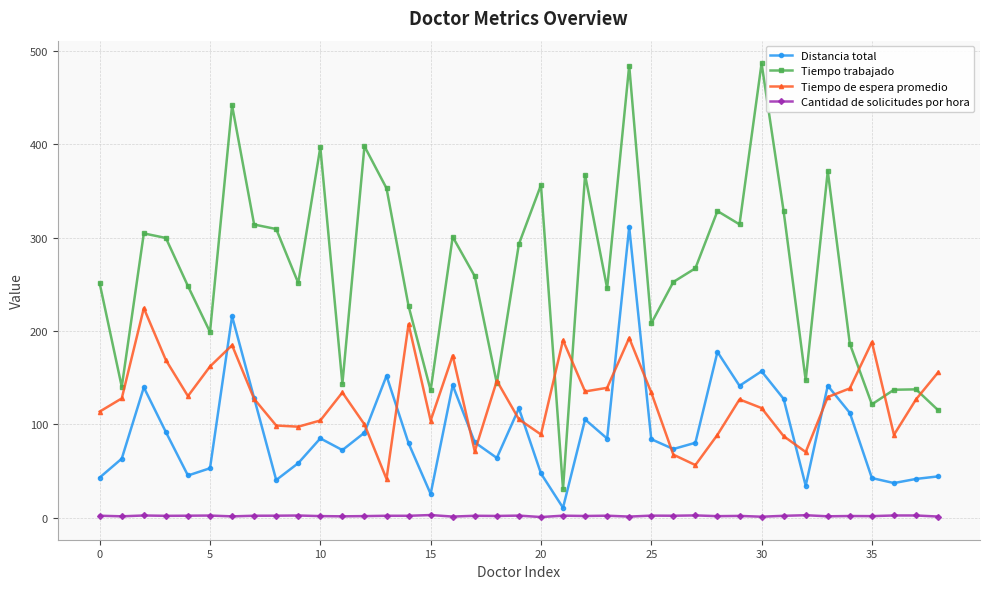

List the series in order of their peak value, highest first.

Tiempo trabajado, Distancia total, Tiempo de espera promedio, Cantidad de solicitudes por hora